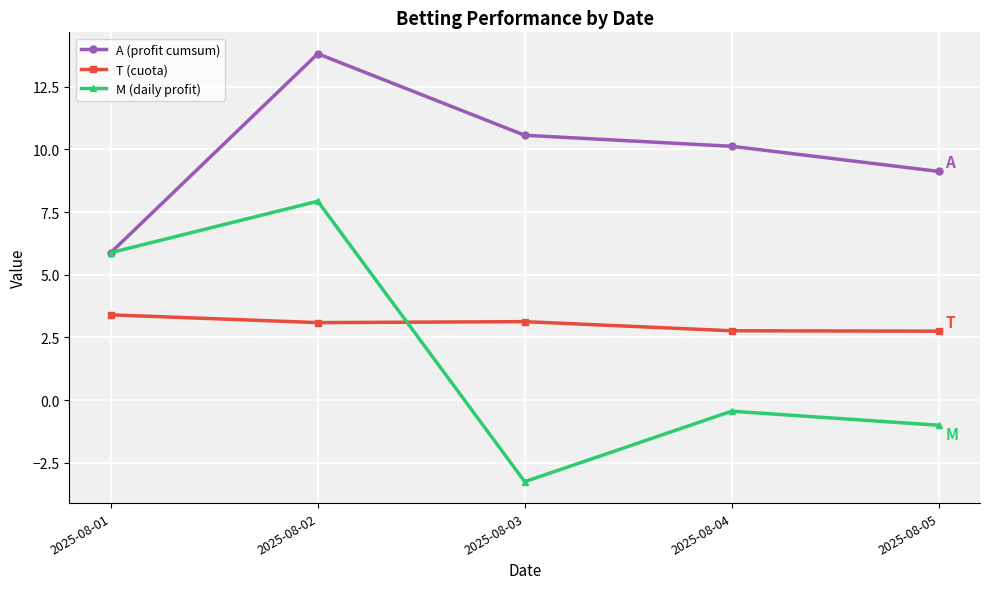

List the labels in order of A (profit cumsum) value, smallest first.

2025-08-01, 2025-08-05, 2025-08-04, 2025-08-03, 2025-08-02